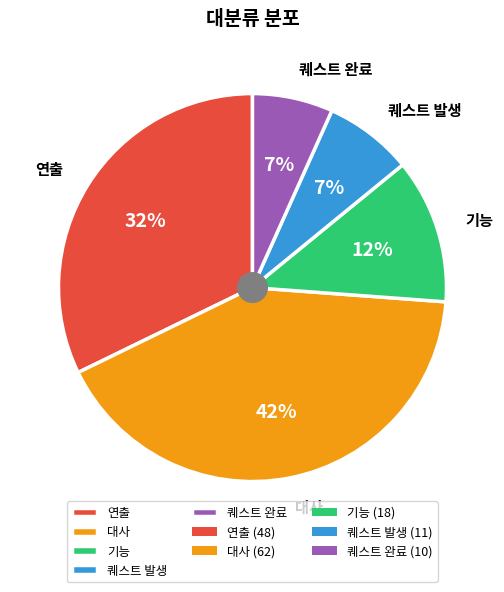

To the nearest percent, what is the difference between the largest and smallest slice percentages?

35%